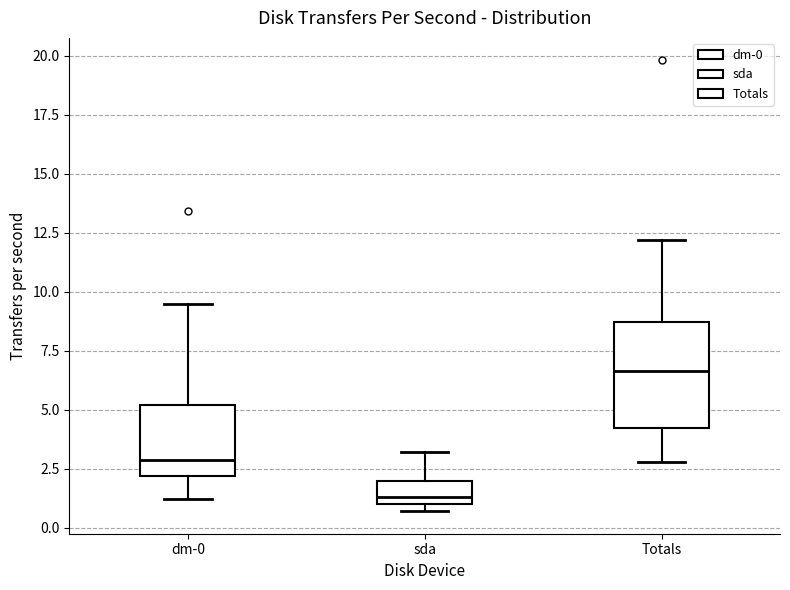

Where is the lower edge of the box for Totals on the y-axis? The values are not printed on the chart, so give them approximately, as read against the axis.

4.0